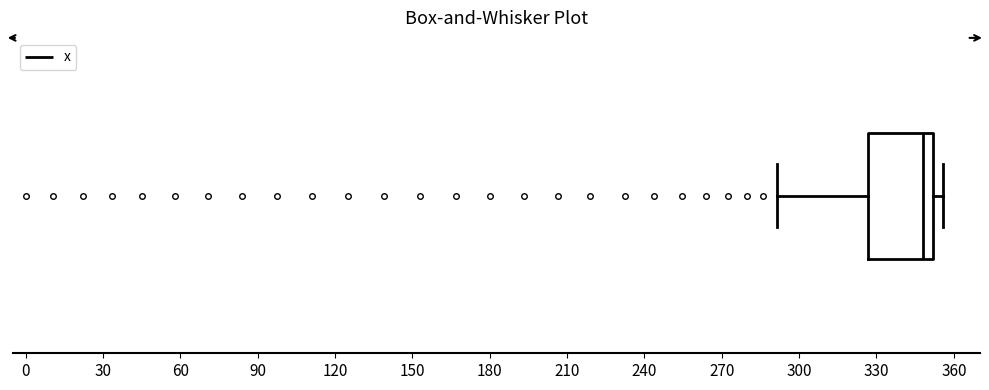

Read this box plot against the x-axis: the position of the median line, the range covered by the box, and the ends of both whiskers. The values are not printed on the chart, so give them approximately, as read against the axis.

median 350 (just left of the box's right edge), box 325 to 350, whiskers 290 to 355